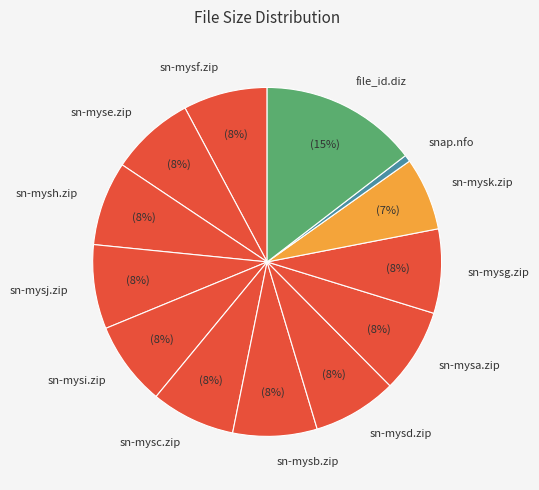

Is there any slice that represents more than half of the pie?

No